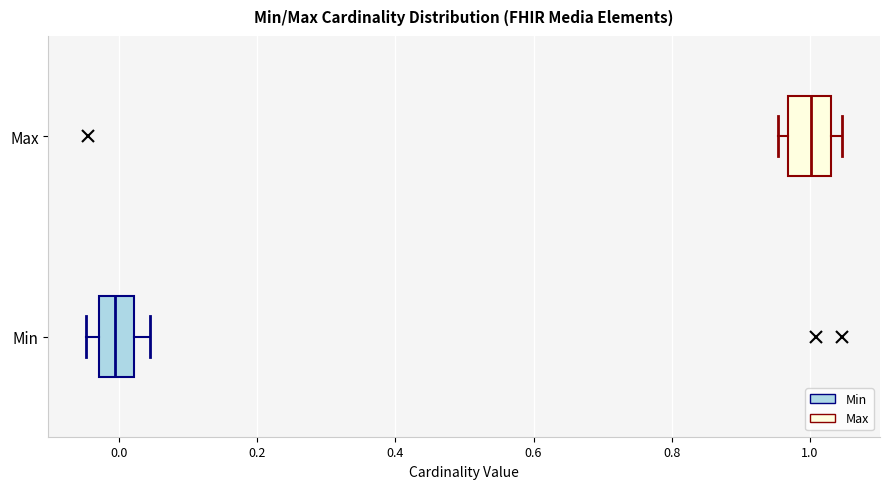

Where is the right edge of the box for Max on the x-axis? The values are not printed on the chart, so give them approximately, as read against the axis.

1.04